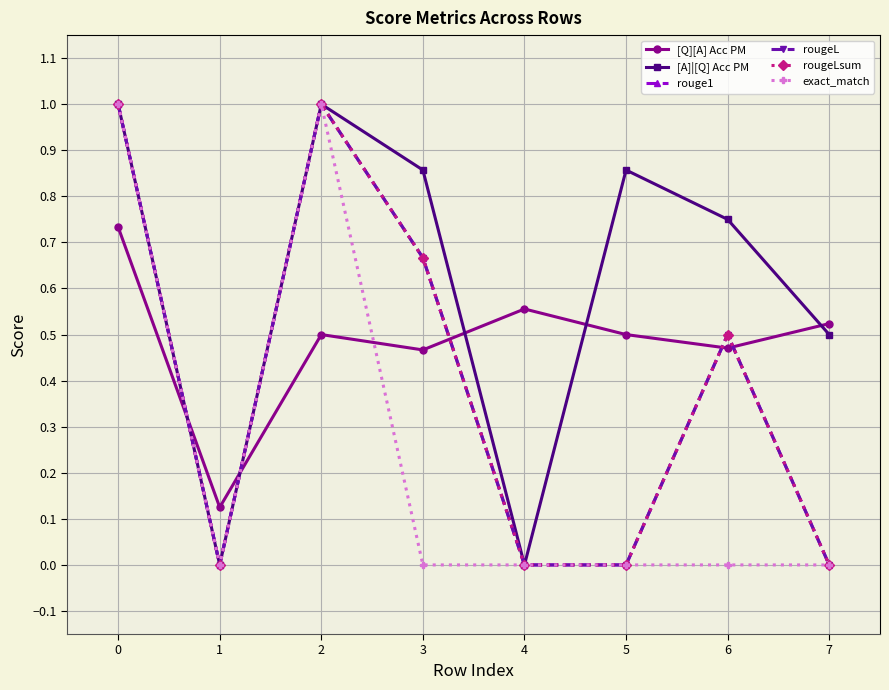

True or false: rougeL and exact_match cross at least once.

False